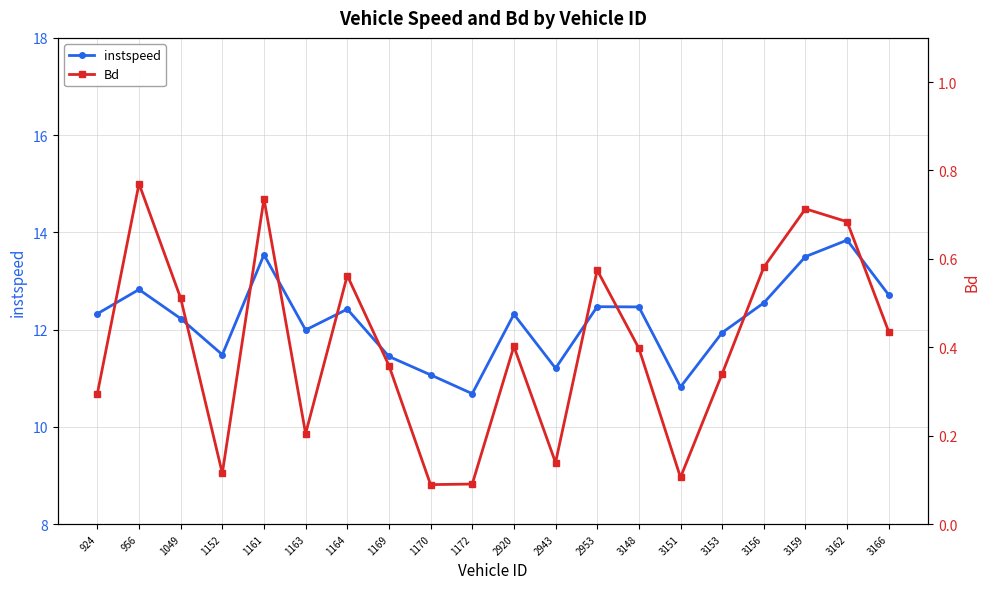

At how many categories does at least one series exceed 7?

20